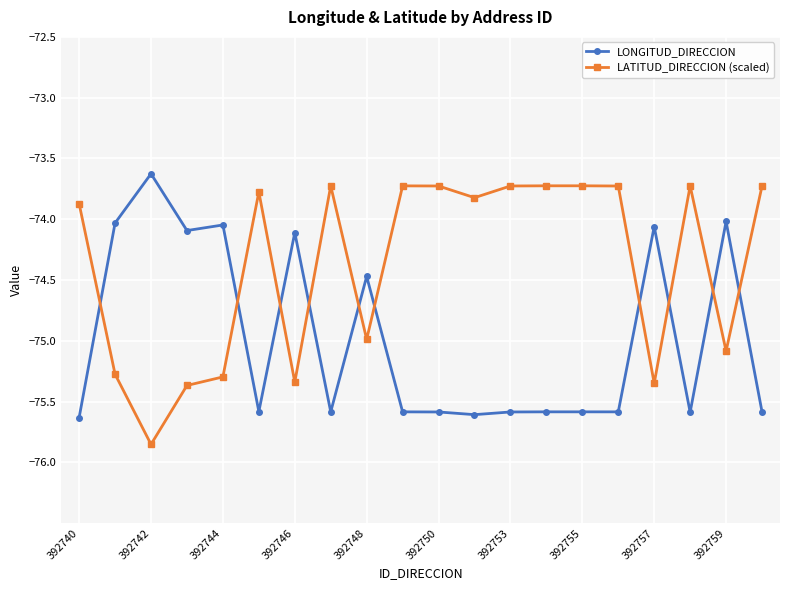

What is the sum of all LATITUD_DIRECCION (scaled) values?

-1487.6